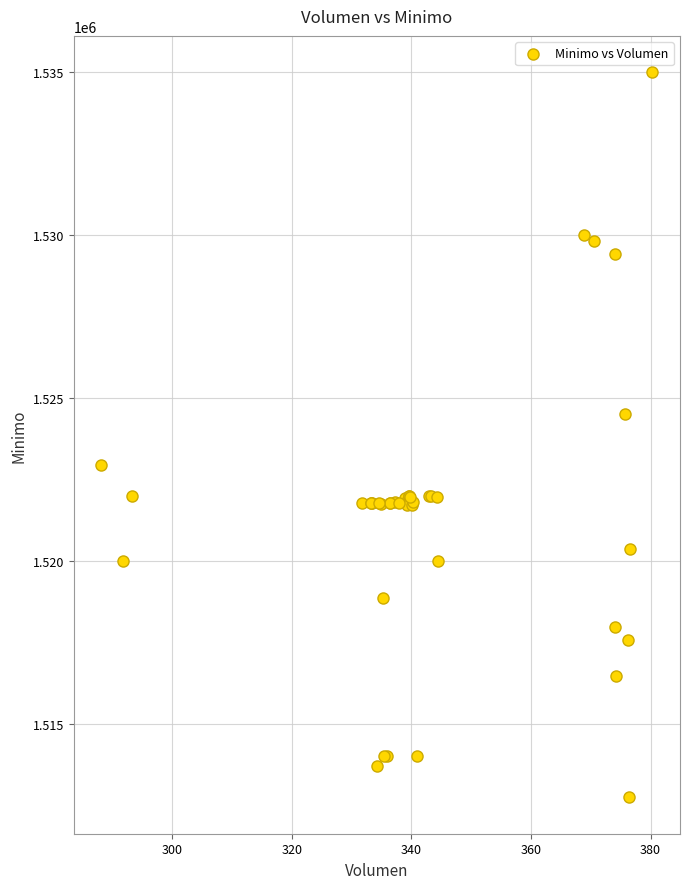

What Y value in the scatter plot is closest to 1523862?

1524513